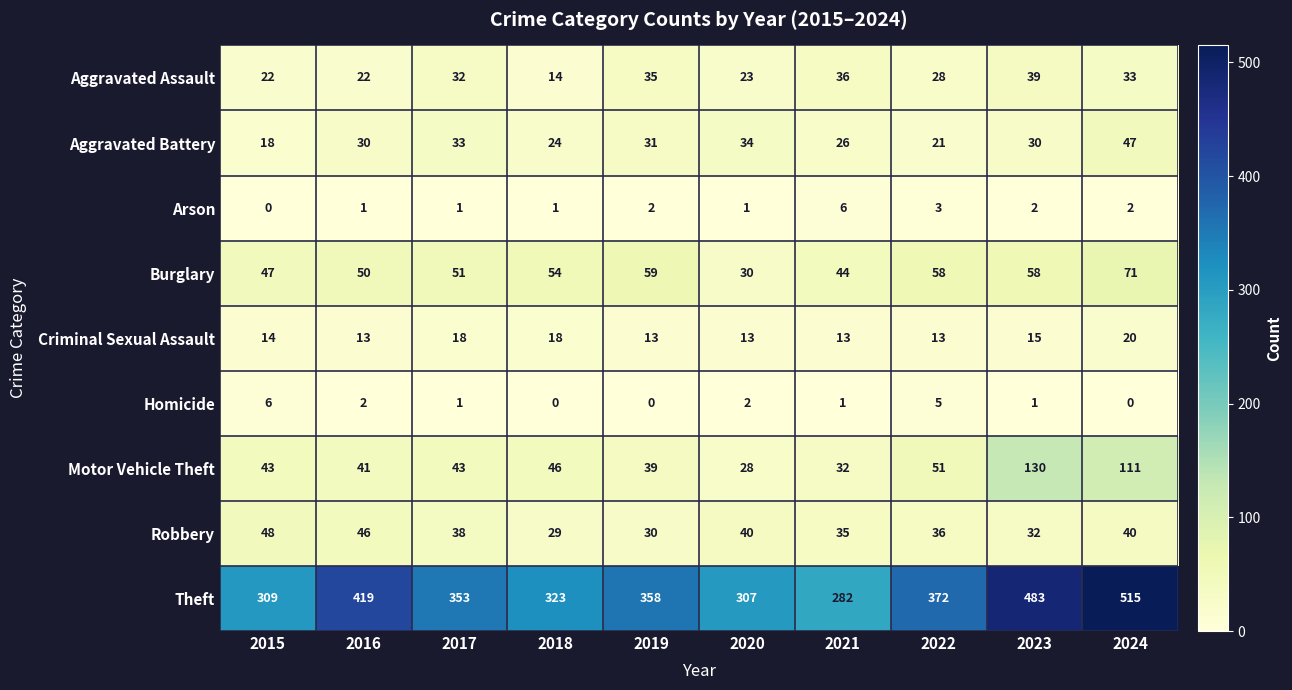

The Burglary series shows 51 at 2017. True or false?

True